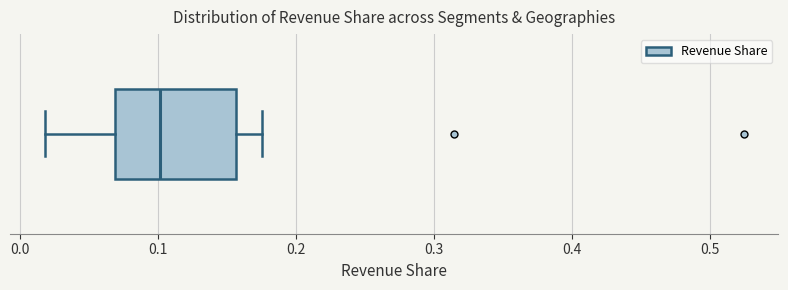

Transcribe this box plot: give where the median line is, the range the box spans, and where the two whiskers end, as read against the x-axis. The values are not printed on the chart, so give them approximately, as read against the axis.

median 0.10, box 0.07 to 0.16, whiskers 0.02 to 0.18